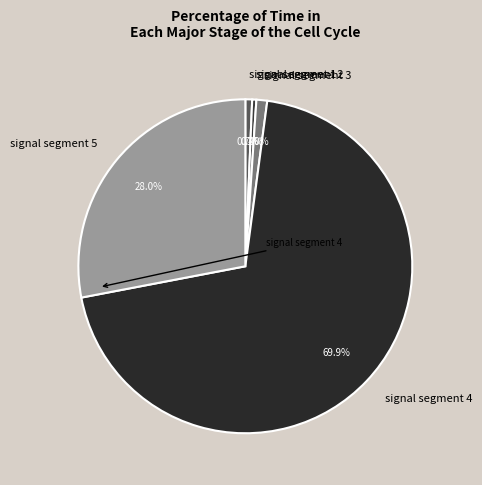

Which category has the biggest portion of the pie?

signal segment 4